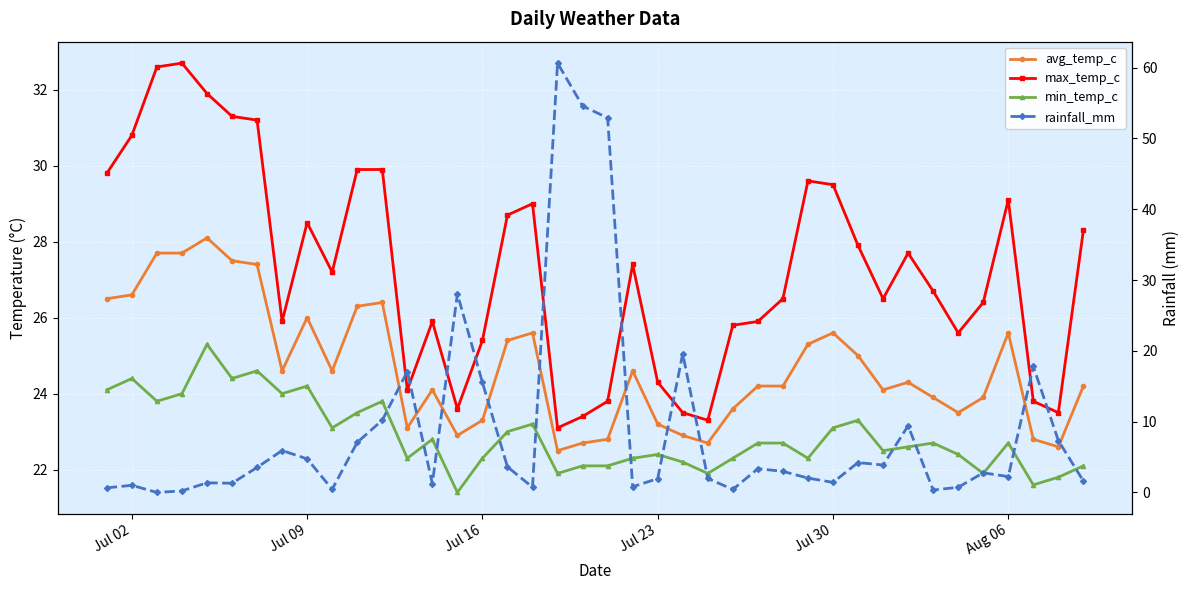

Reading left to right, extract all data points from this chart.

avg_temp_c: 26.5	26.6	27.7	27.7	28.1	27.5	27.4	24.6	26.0	24.6	26.3	26.4	23.1	24.1	22.9	23.3	25.4	25.6	22.5	22.7	22.8	24.6	23.2	22.9	22.7	23.6	24.2	24.2	25.3	25.6	25.0	24.1	24.3	23.9	23.5	23.9	25.6	22.8	22.6	24.2
max_temp_c: 29.8	30.8	32.6	32.7	31.9	31.3	31.2	25.9	28.5	27.2	29.9	29.9	24.1	25.9	23.6	25.4	28.7	29.0	23.1	23.4	23.8	27.4	24.3	23.5	23.3	25.8	25.9	26.5	29.6	29.5	27.9	26.5	27.7	26.7	25.6	26.4	29.1	23.8	23.5	28.3
min_temp_c: 24.1	24.4	23.8	24.0	25.3	24.4	24.6	24.0	24.2	23.1	23.5	23.8	22.3	22.8	21.4	22.3	23.0	23.2	21.9	22.1	22.1	22.3	22.4	22.2	21.9	22.3	22.7	22.7	22.3	23.1	23.3	22.5	22.6	22.7	22.4	21.9	22.7	21.6	21.8	22.1
rainfall_mm: 0.7	1.0	0.0	0.2	1.4	1.3	3.5	5.9	4.7	0.5	7.1	10.2	17.1	1.3	28.0	15.5	3.6	0.7	60.6	54.6	52.9	0.8	1.9	19.6	2.0	0.4	3.4	3.0	2.0	1.4	4.2	3.9	9.4	0.3	0.7	2.8	2.2	17.8	7.3	1.6